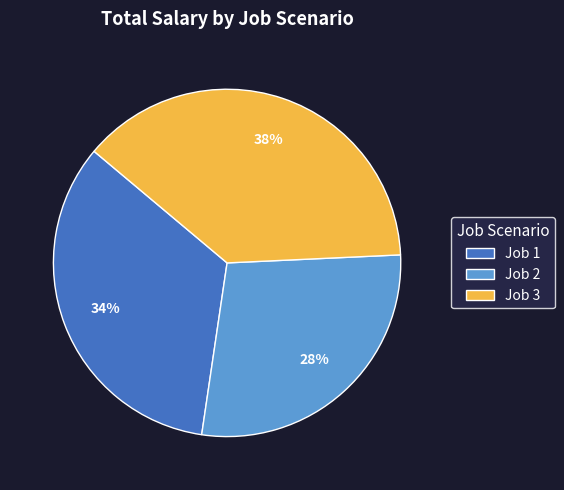

Is the sum of Job 1 and Job 3 greater than half?

Yes